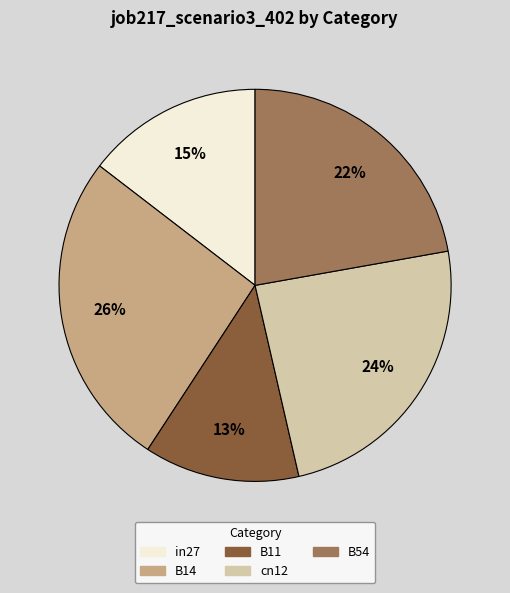

True or false: cn12 accounts for 16% of the total.

False